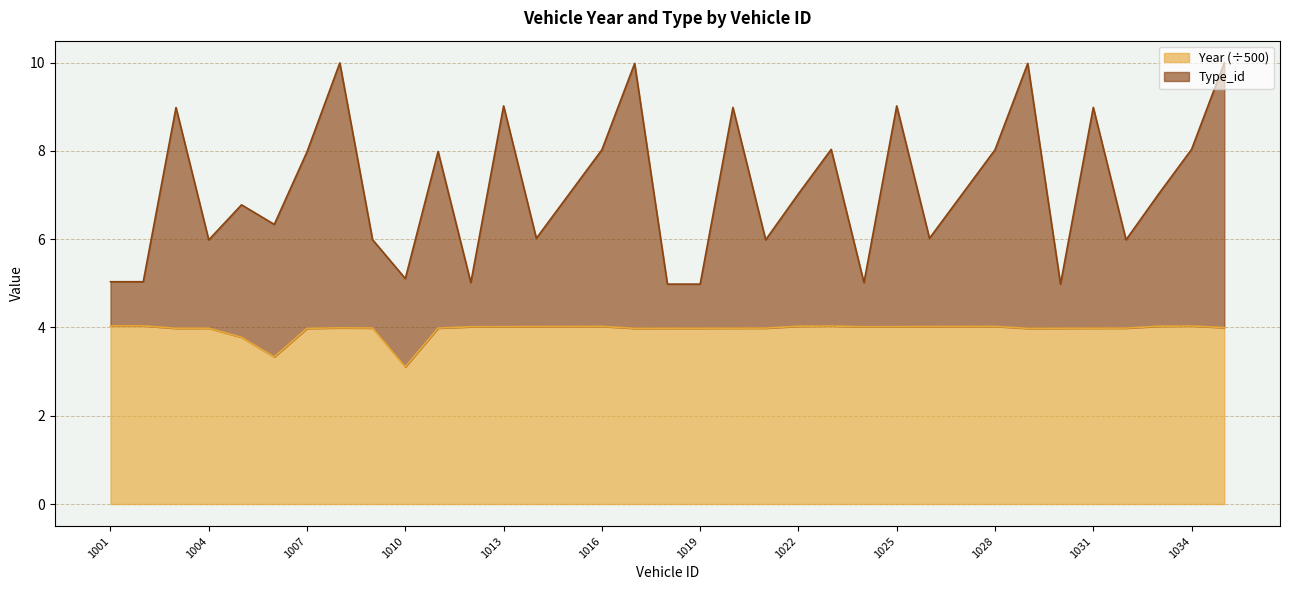

How many interior local valleys does the Type_id series have?

10